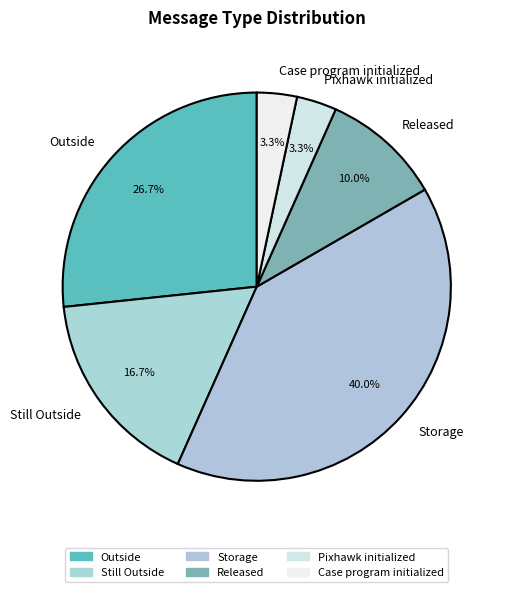

Does Released represent more than half of the total?

No